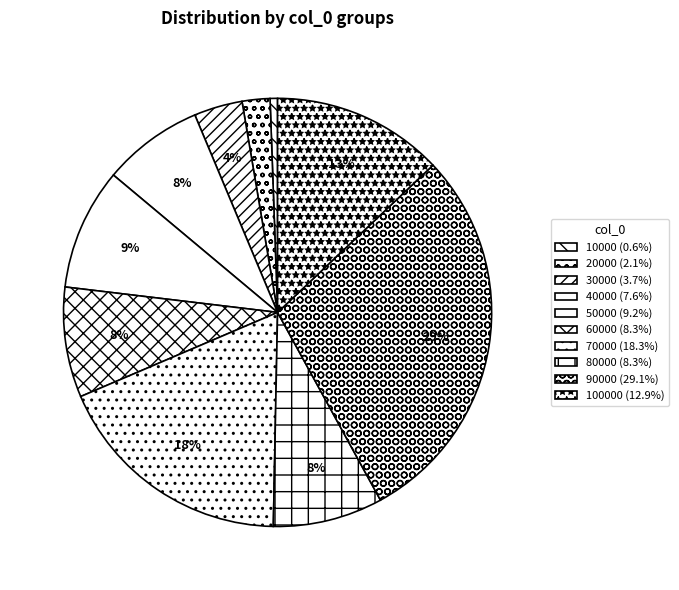

Rank the categories by value from lowest to highest.

10000, 20000, 30000, 40000, 80000, 60000, 50000, 100000, 70000, 90000